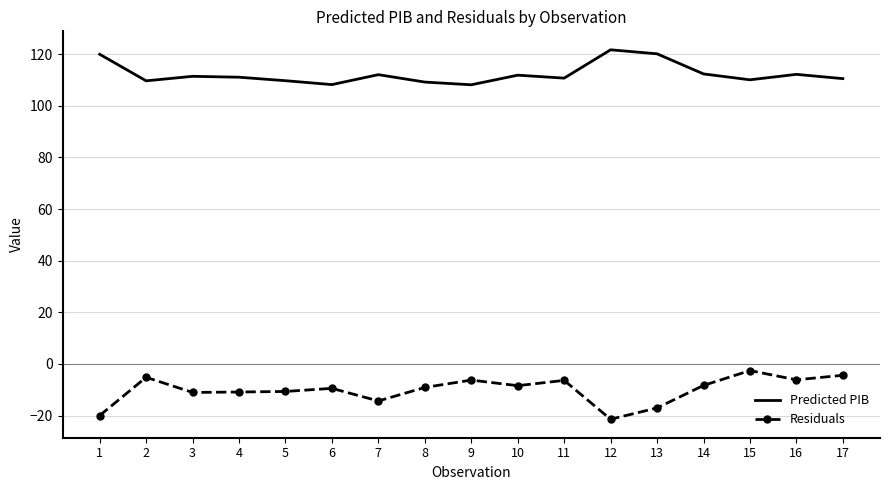

What value does the Residuals series have at 11?

-6.3